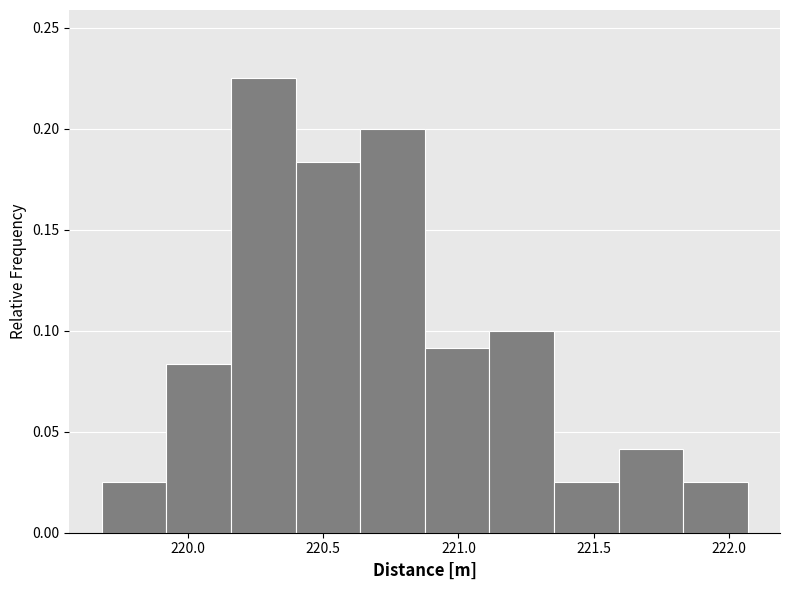

How tall is the bar that spans 221.10 to 221.35 on the x-axis? Neither the bar edges nor the heights are printed on the chart, so give them approximately, as read against the axes.

0.100